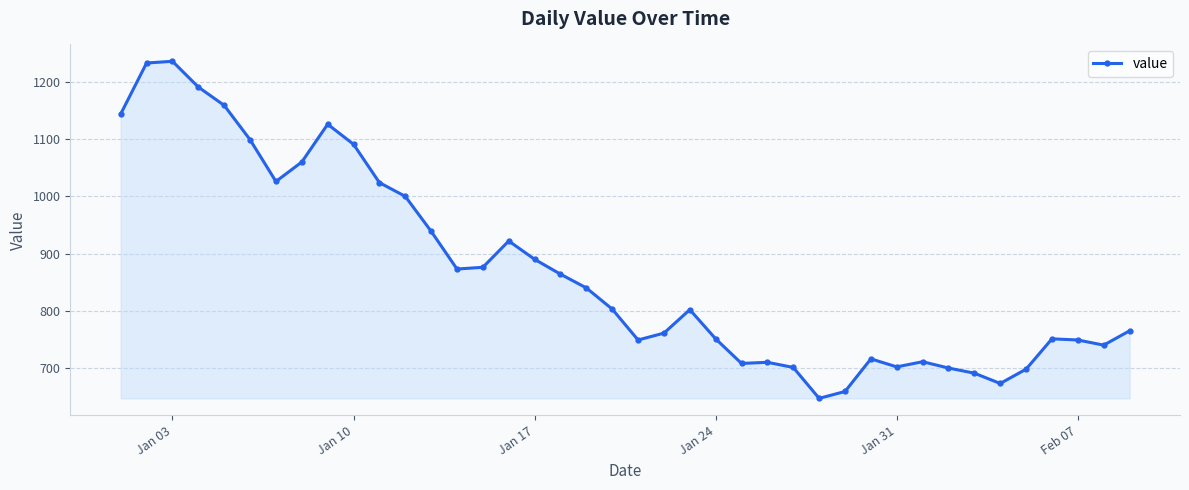

True or false: there are more than 1 points higher than both neighbors.

True